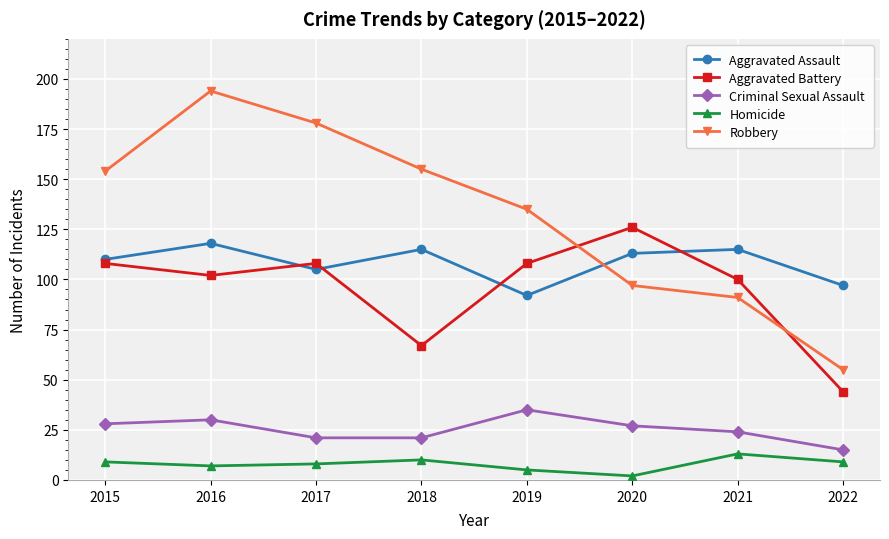

Which series has the largest range (max minus min)?

Robbery